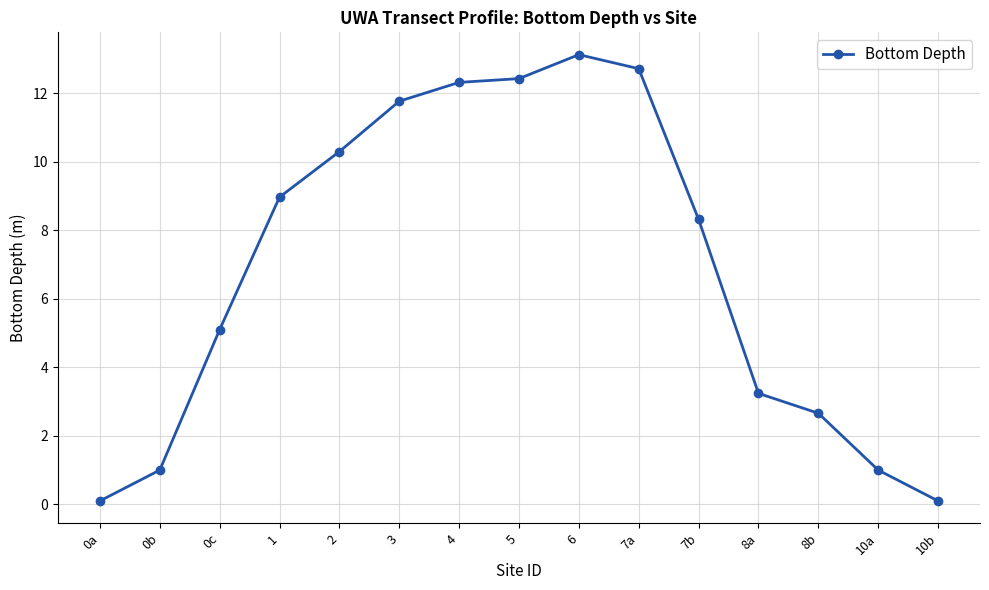

True or false: the data has more than 2 interior local peaks.

False